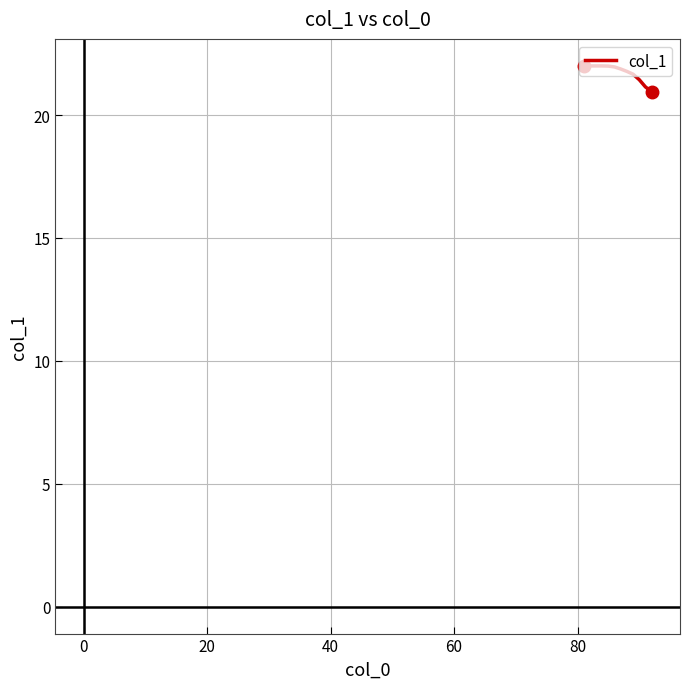

Count the number of values greater than 21.

11